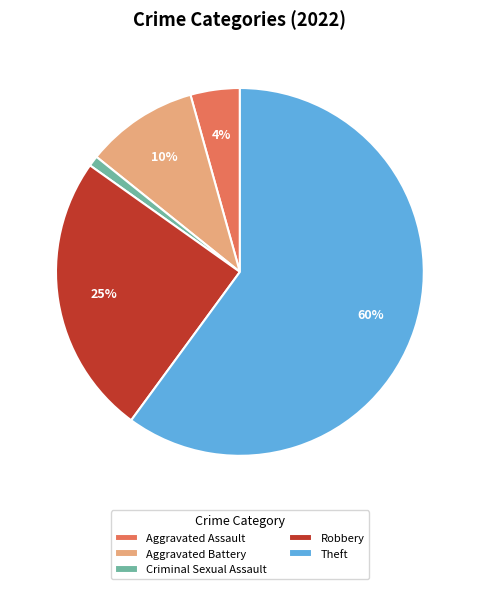

Which category has the smallest portion of the pie?

Criminal Sexual Assault